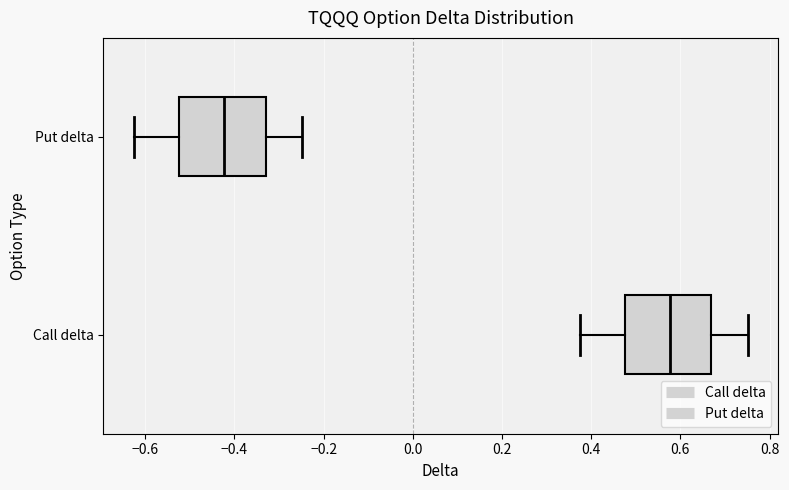

Which box's median line is the furthest to the left?

Put delta